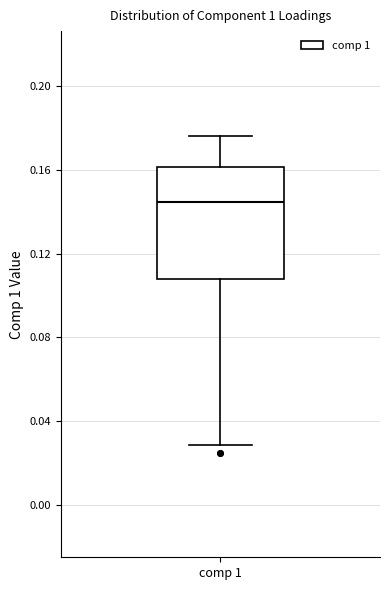

Transcribe this box plot: give where the median line is, the range the box spans, and where the two whiskers end, as read against the y-axis. The values are not printed on the chart, so give them approximately, as read against the axis.

median 0.145, box 0.110 to 0.160, whiskers 0.030 to 0.175